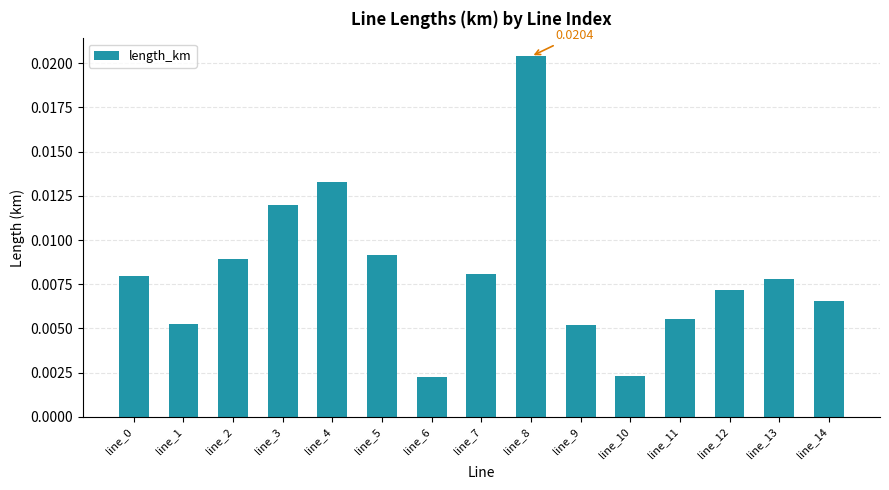

Does the chart contain any negative values?

No